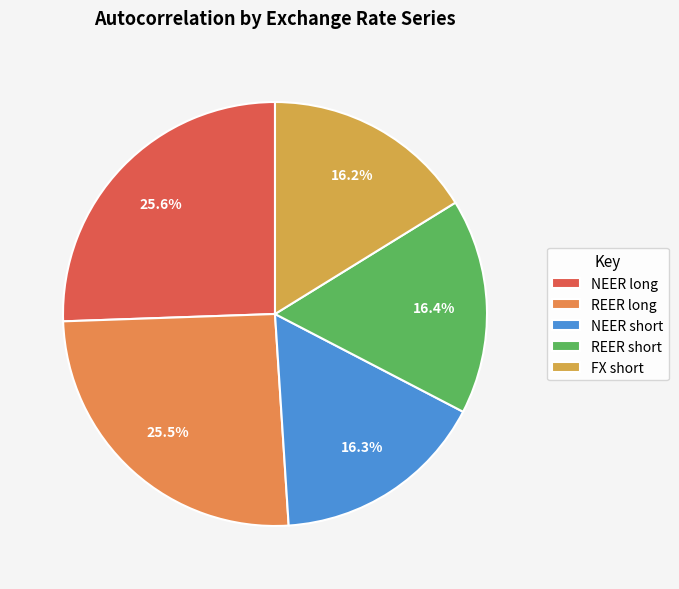

What percentage is the FX short slice, to the nearest percent?

16%